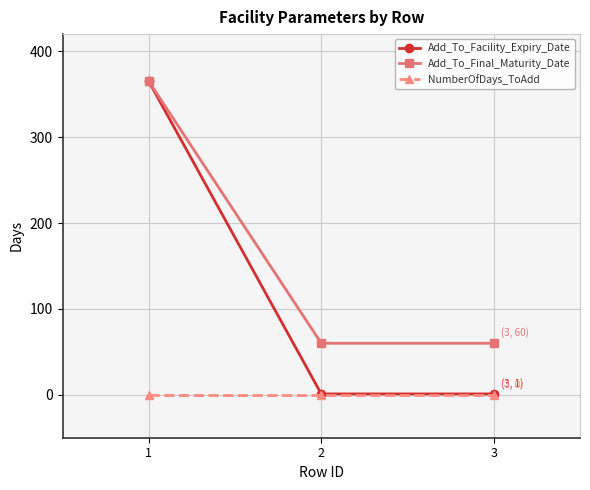

What is the value of the Add_To_Final_Maturity_Date point at the 2nd from the left?

60